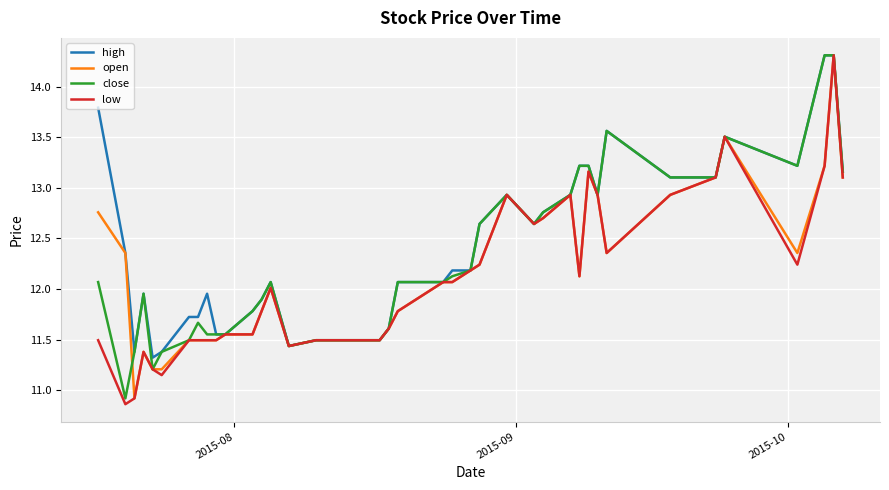

What is the minimum value shown in the chart?

10.9